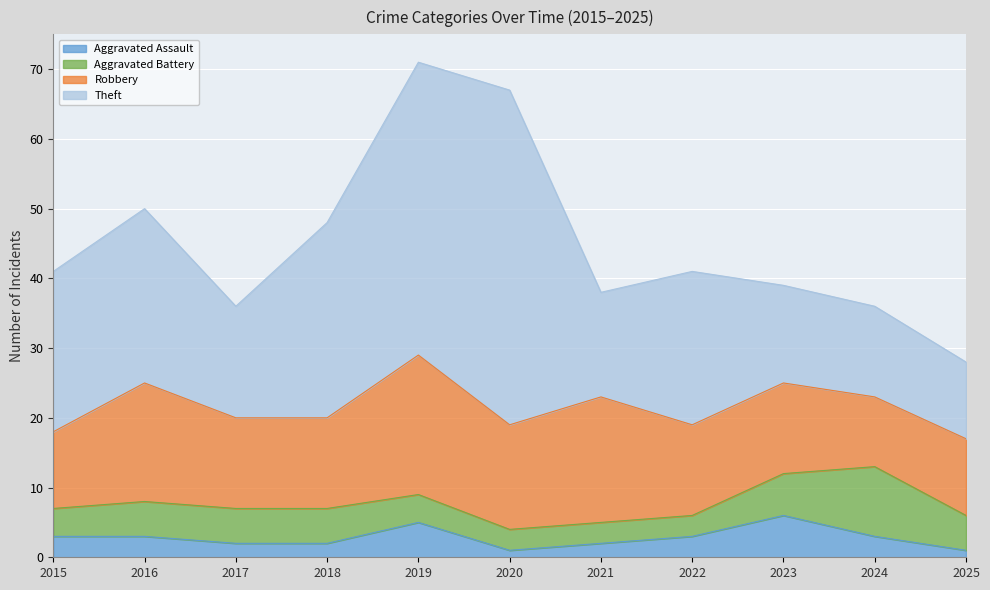

What is the difference between the second highest and minimum values in the Robbery series?

8